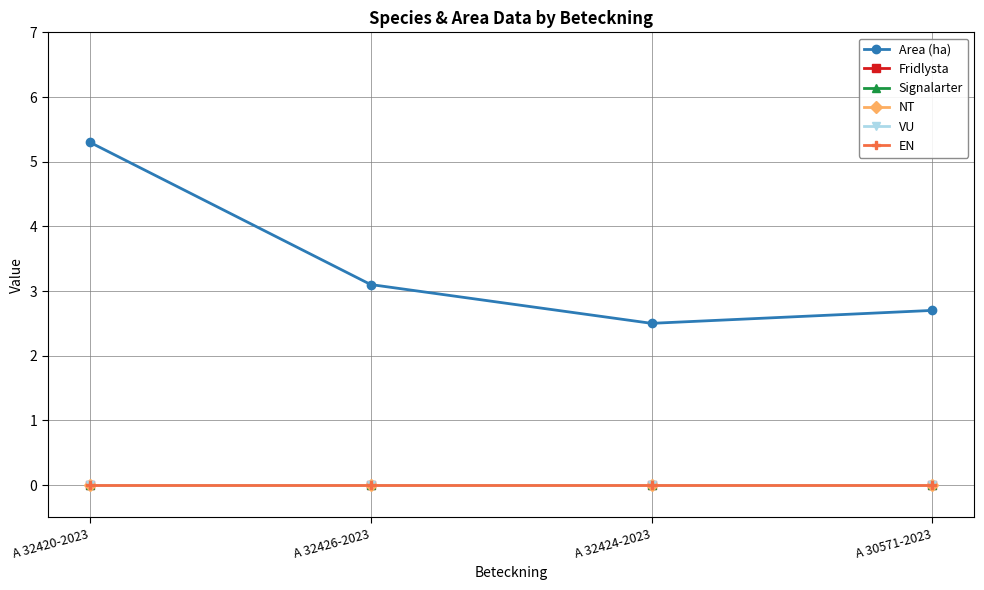

Rank the series by their maximum value, from highest to lowest.

Area (ha), Fridlysta, Signalarter, NT, VU, EN